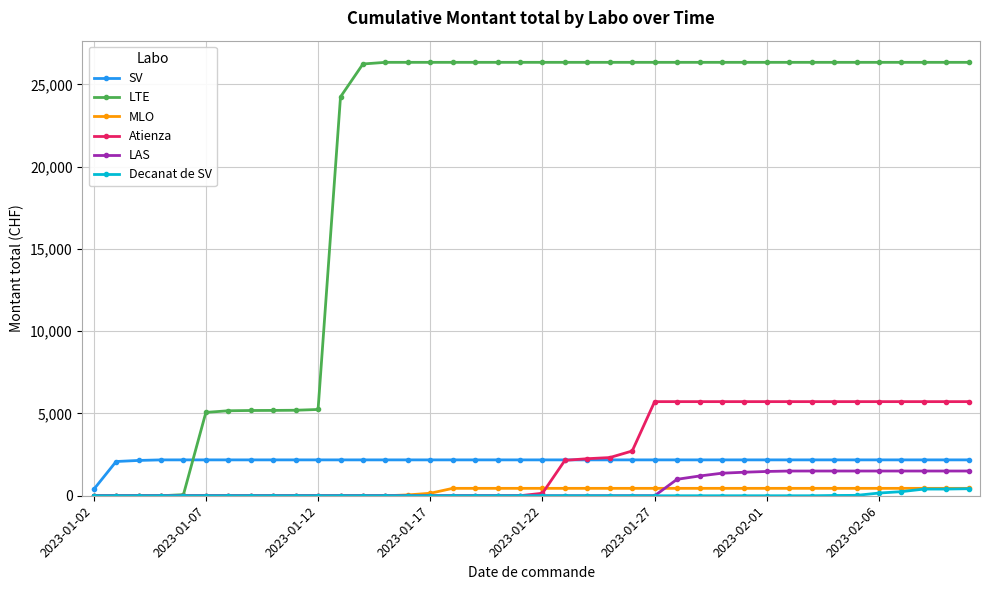

What is the highest value of the LAS series?

1503.0